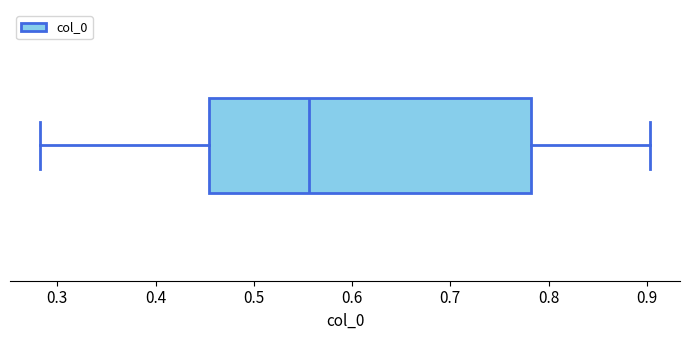

Where does the left whisker of the box end on the x-axis? The values are not printed on the chart, so give them approximately, as read against the axis.

0.28